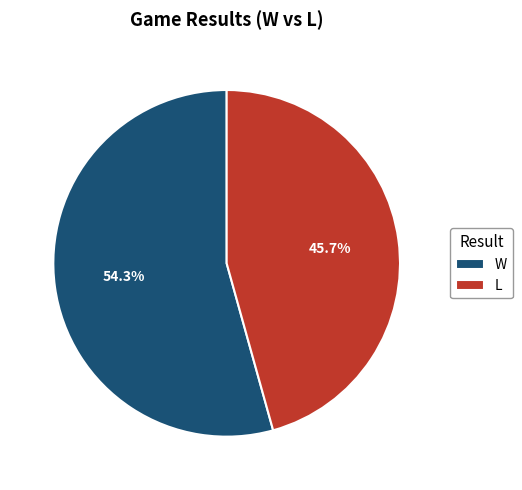

What portion of the pie excludes L?

54.3%